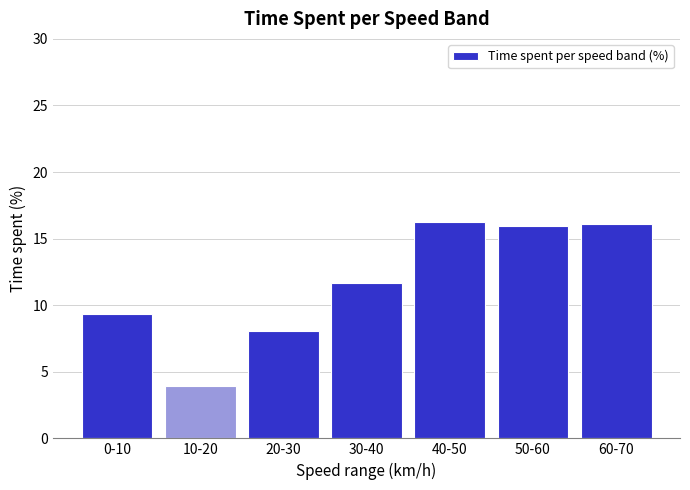

Which category has the lowest value across all series?

10-20